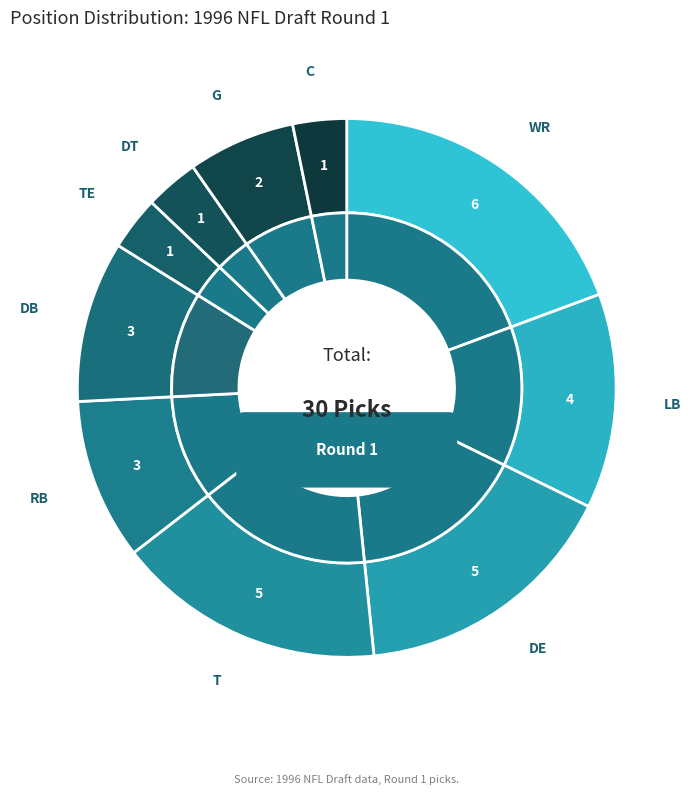

Does G account for over 50% of the chart?

No